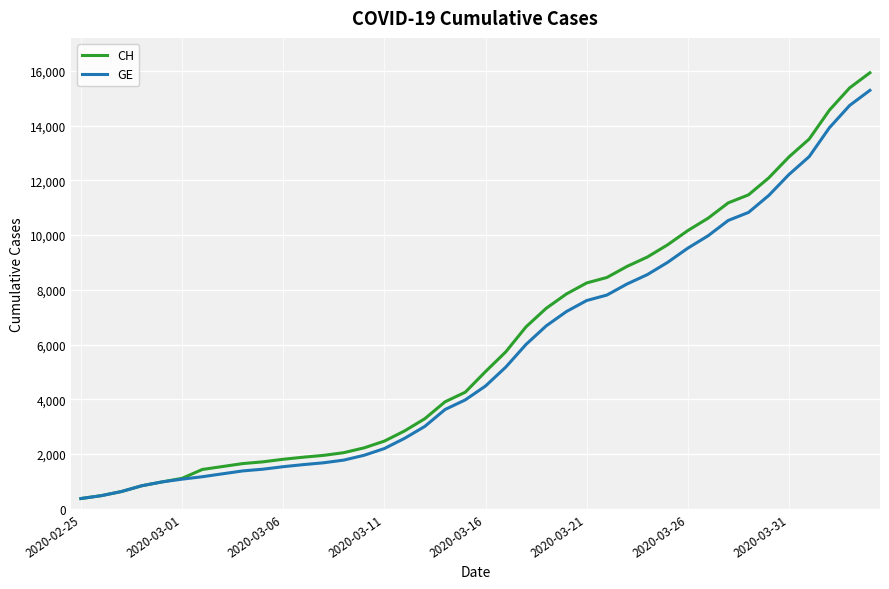

Which series has the widest spread of values?

CH